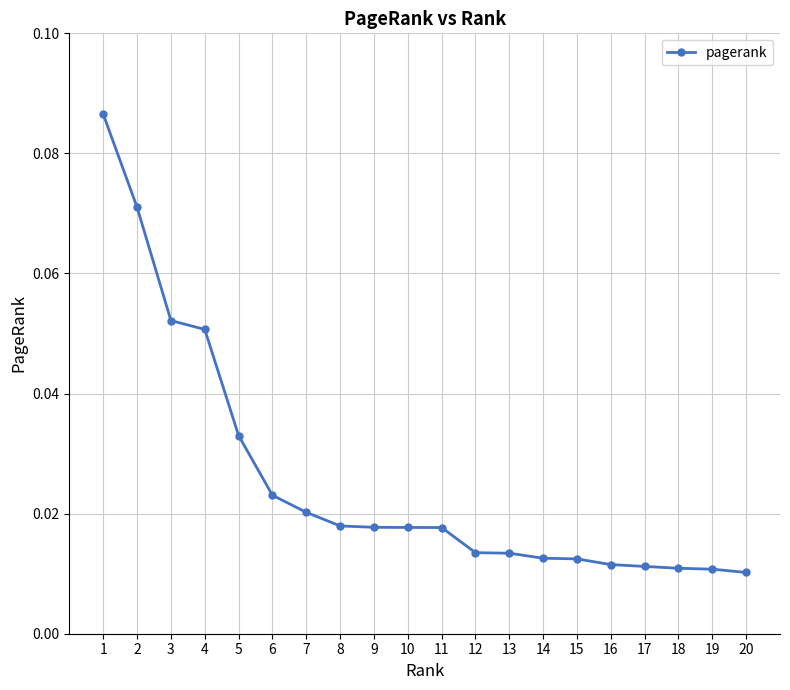

What is the sum of all values?

0.5